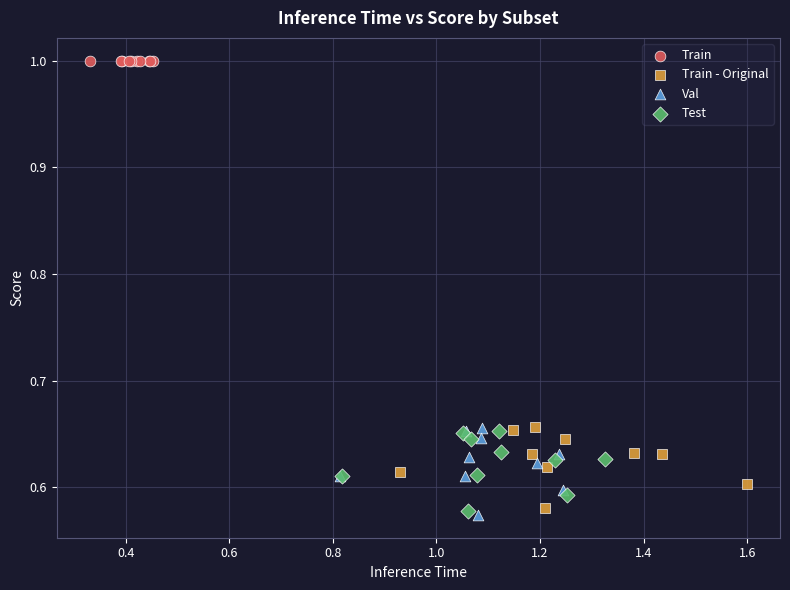

Which series reaches the maximum Y coordinate?

Train